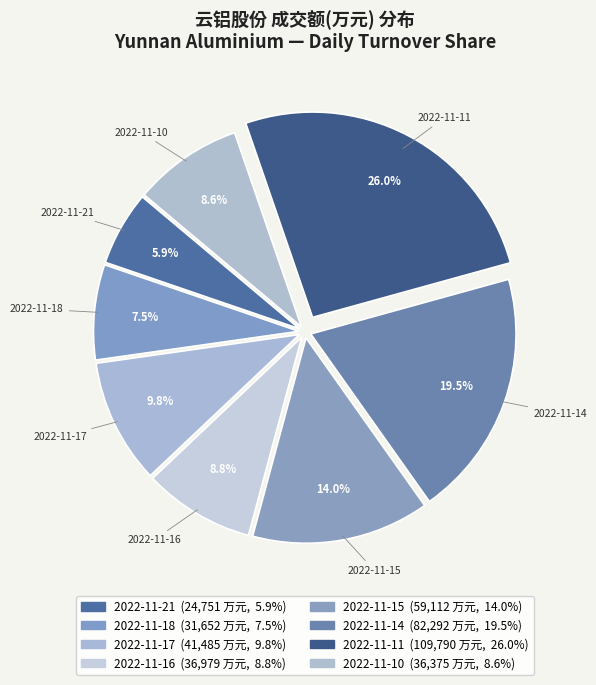

Approximately how many times larger is the value at 2022-11-10 compared to 2022-11-11?

0.3